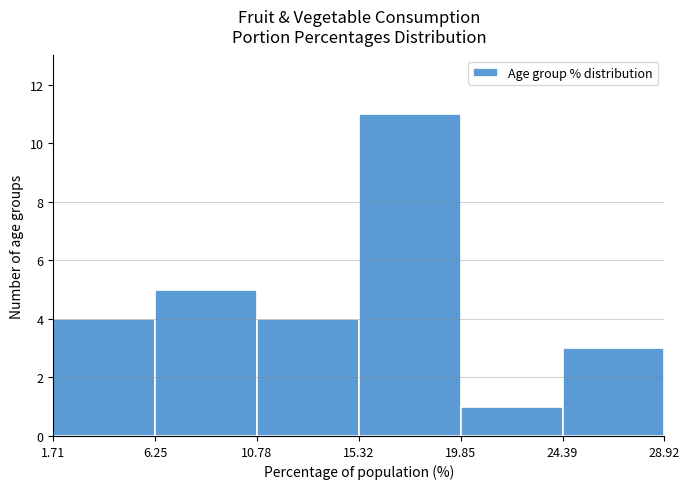

What is the height of the bar covering 1.71 to 6.25 on the x-axis? The values are not printed on the chart, so give them approximately, as read against the axis.

4